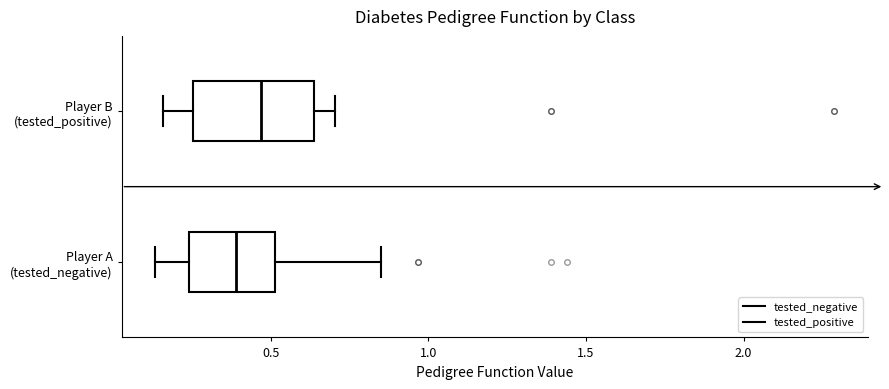

Which box's median line is the furthest to the left?

Player A (tested_negative)